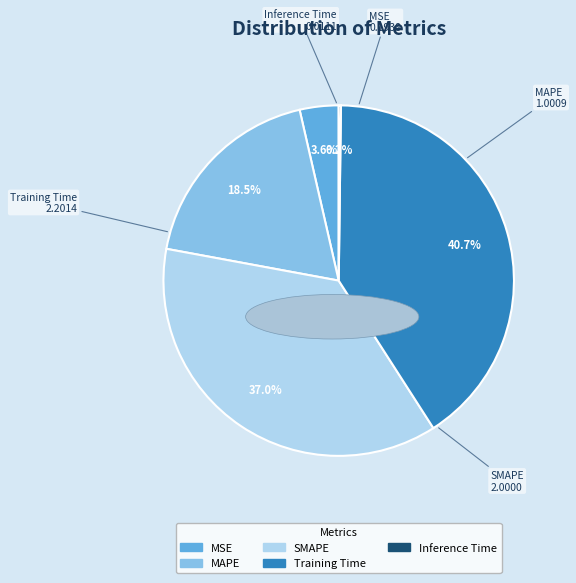

Is the sum of MAPE and Training Time greater than half?

Yes